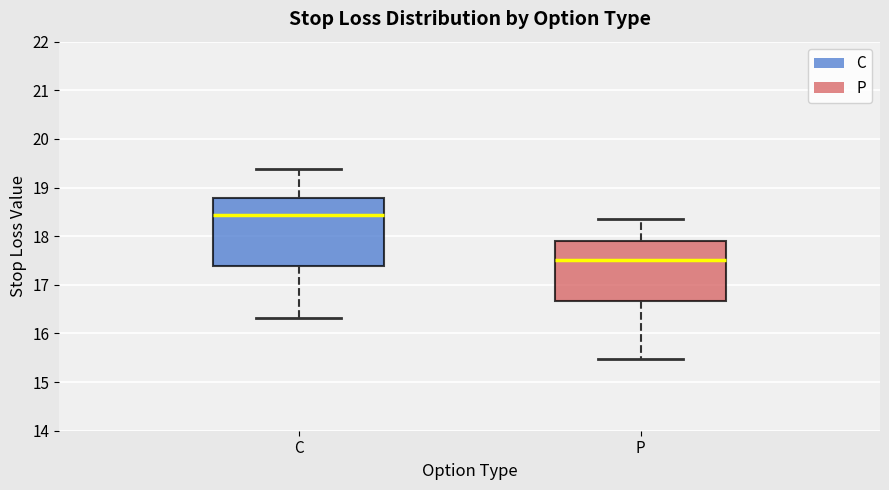

Reading left to right, read every box against the y-axis: the position of its median line, the range the box covers, and the ends of its whiskers. The values are not printed on the chart, so give them approximately, as read against the axis.

C: median 18.4, box 17.4 to 18.8, whiskers 16.3 to 19.4
P: median 17.5, box 16.7 to 17.9, whiskers 15.5 to 18.4